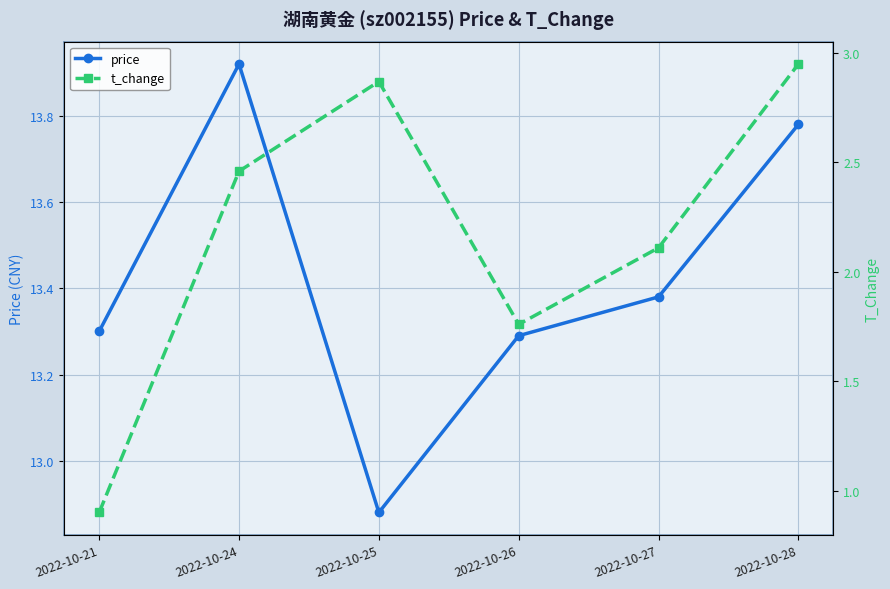

Which series changed the most between 2022-10-21 and 2022-10-28?

t_change